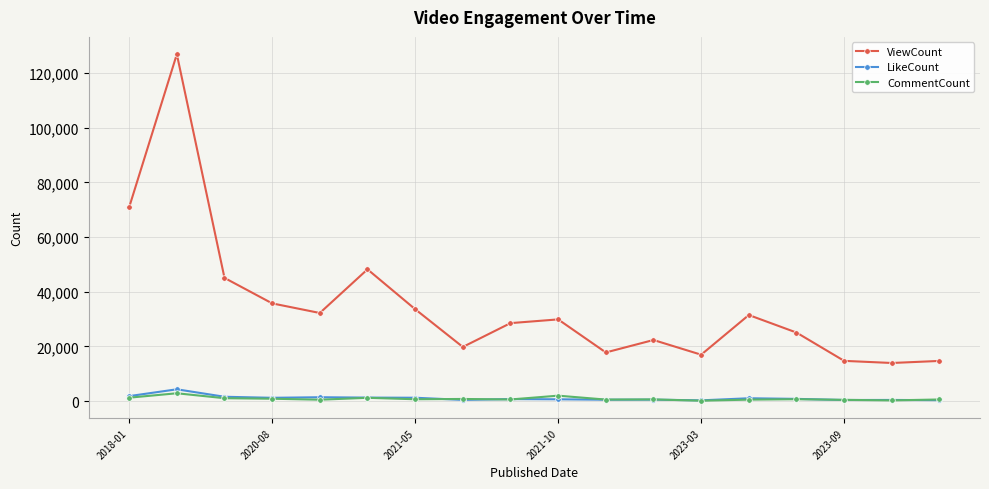

What are all the series names shown in the legend?

ViewCount, LikeCount, CommentCount